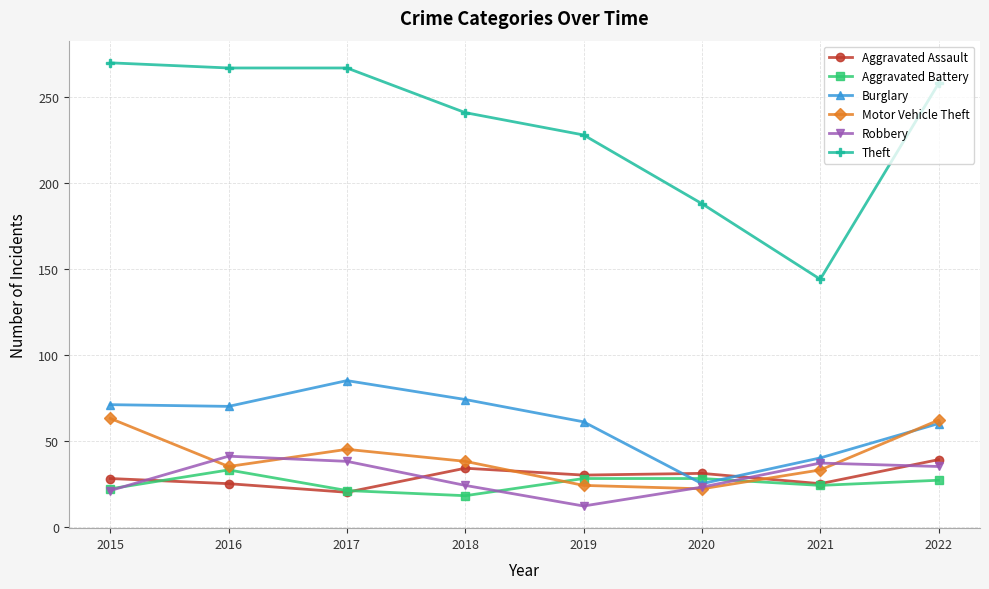

What is the value of the Robbery point at the 5th from the left?

12